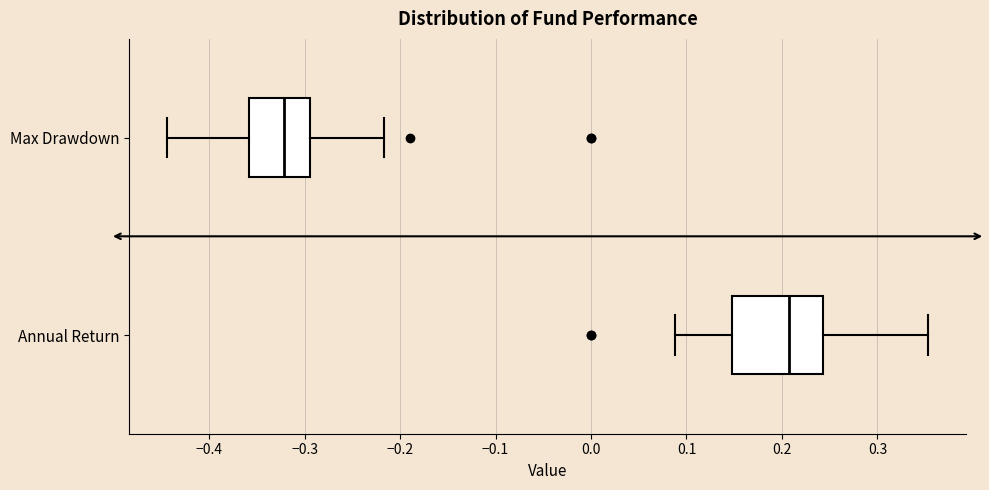

Reading bottom to top, transcribe this box plot: for each box, give where its median line is, the range the box spans, and where its two whiskers end, as read against the x-axis. The values are not printed on the chart, so give them approximately, as read against the axis.

Annual Return: median 0.21, box 0.15 to 0.24, whiskers 0.09 to 0.35
Max Drawdown: median -0.32, box -0.36 to -0.29, whiskers -0.44 to -0.22